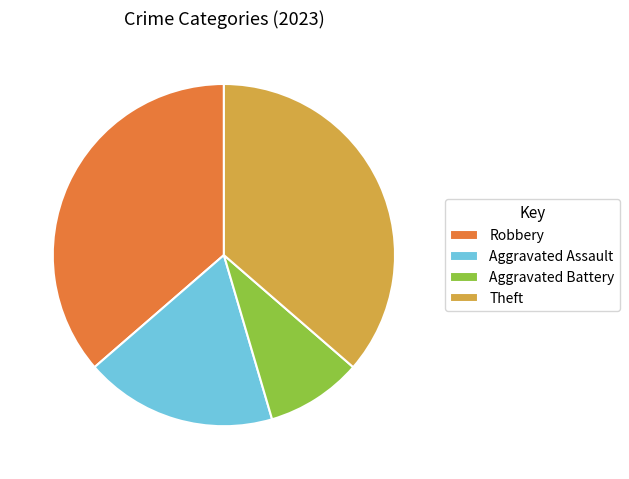

Combined, do Theft and Aggravated Battery account for over 50%?

No